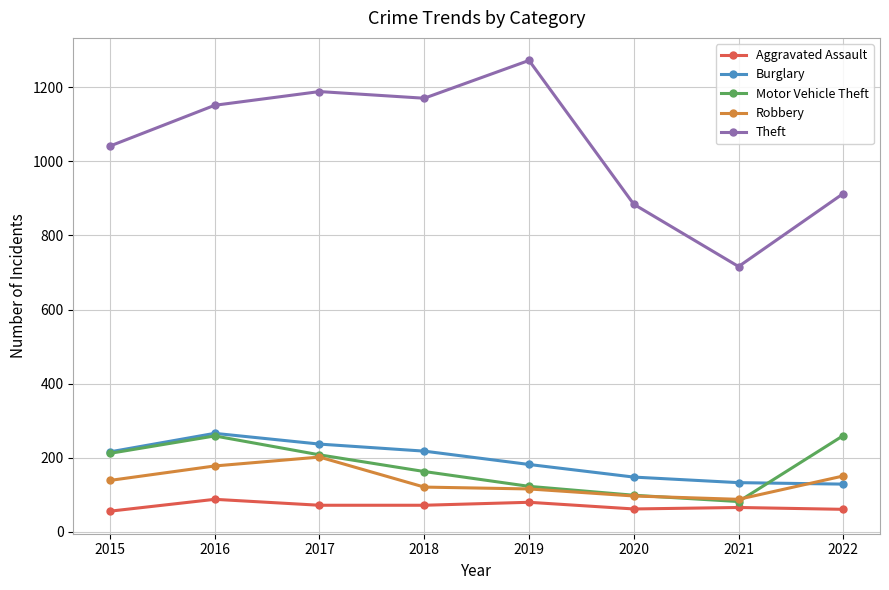

Is the value of Theft at 2020 greater than the value of Robbery at 2022?

Yes